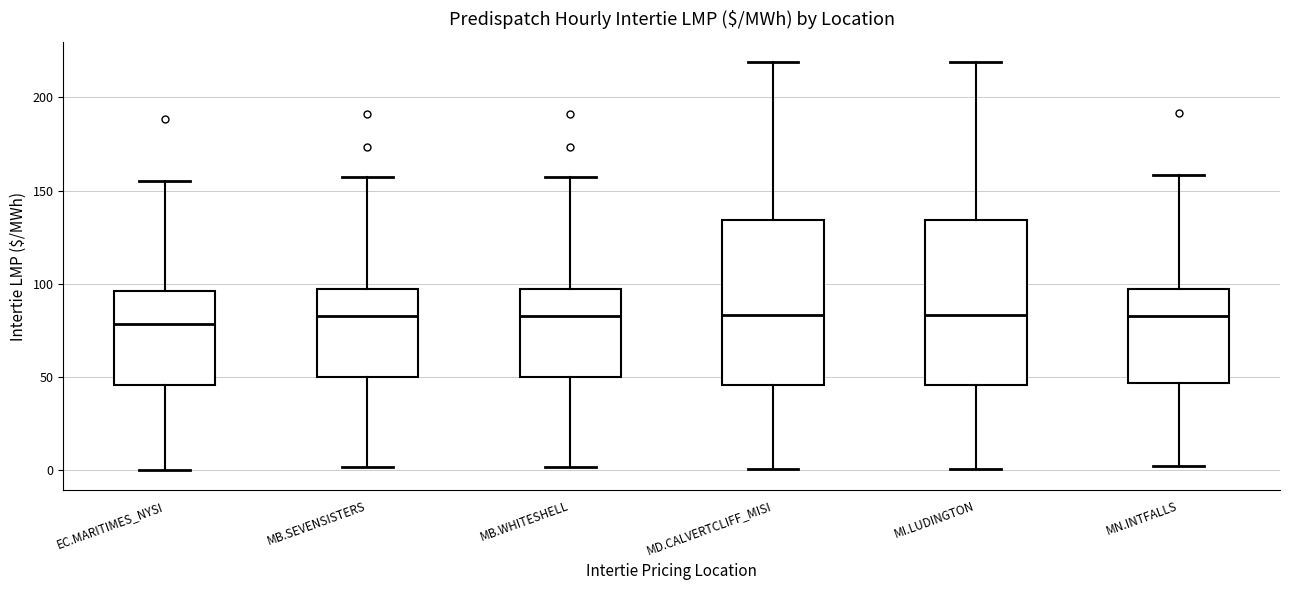

Reading left to right, transcribe this box plot: for each box, give where its median line is, the range the box spans, and where its two whiskers end, as read against the y-axis. The values are not printed on the chart, so give them approximately, as read against the axis.

EC.MARITIMES_NYSI: median 80, box 45 to 95, whiskers 0 to 155
MB.SEVENSISTERS: median 85, box 50 to 95, whiskers 0 to 155
MB.WHITESHELL: median 85, box 50 to 95, whiskers 0 to 155
MD.CALVERTCLIFF_MISI: median 85, box 45 to 135, whiskers 0 to 220
MI.LUDINGTON: median 85, box 45 to 135, whiskers 0 to 220
MN.INTFALLS: median 85, box 45 to 95, whiskers 0 to 160